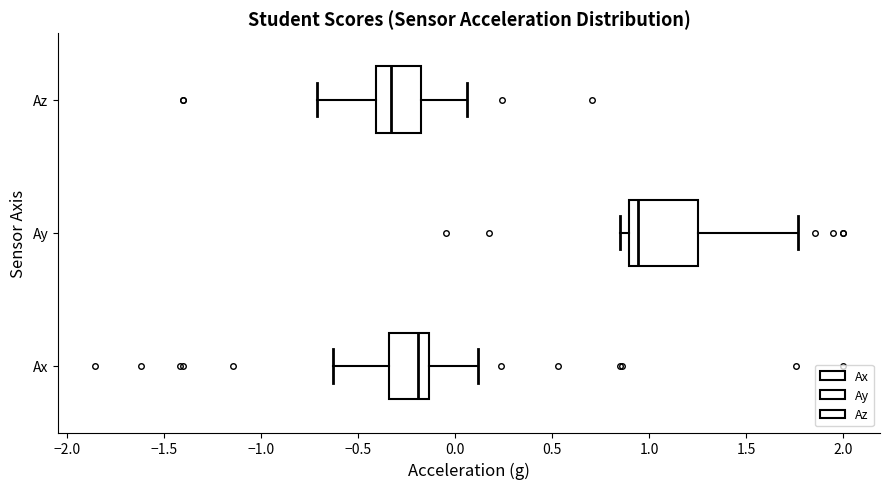

Comparing the boxes themselves (not the whiskers), which one is the widest?

Ay